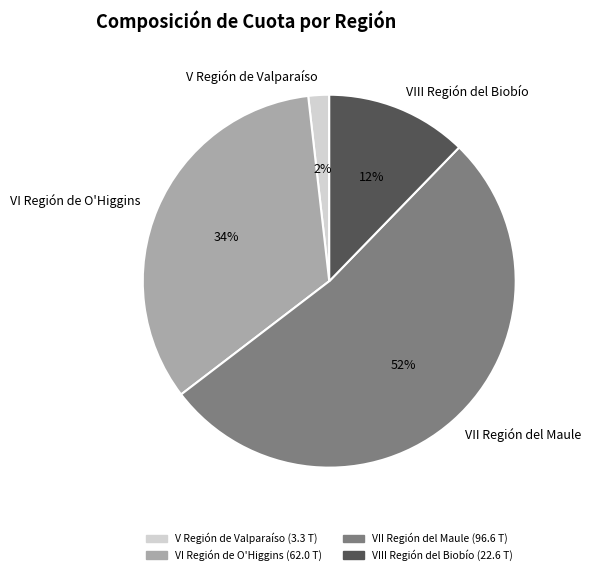

Is it true that V Región de Valparaíso is 2% of the pie?

True